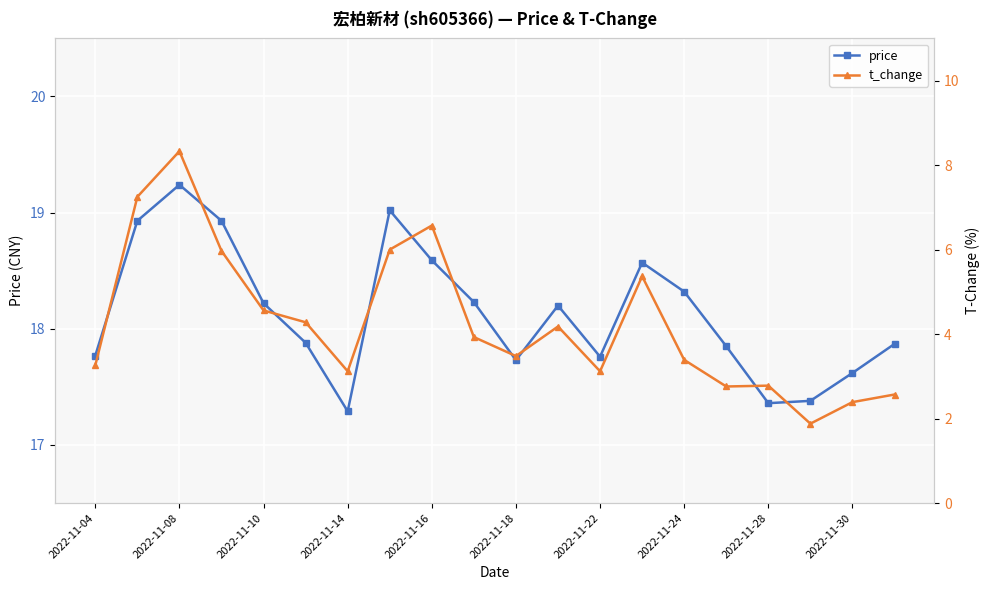

True or false: t_change and price intersect in this chart.

False